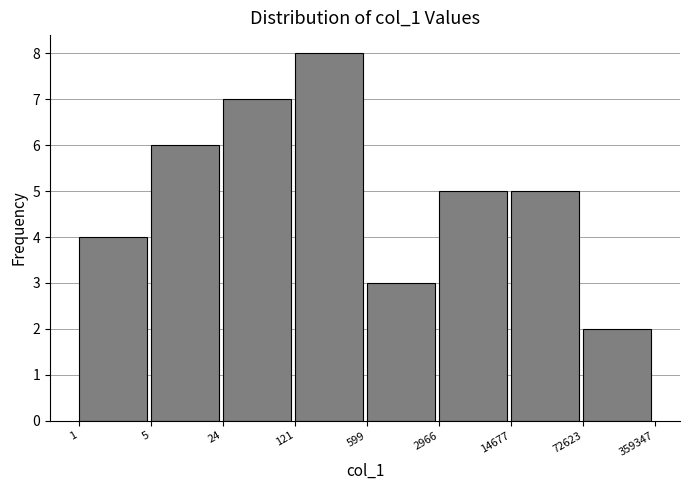

Reading left to right, transcribe all the data shown in this chart.

4	6	7	8	3	5	5	2